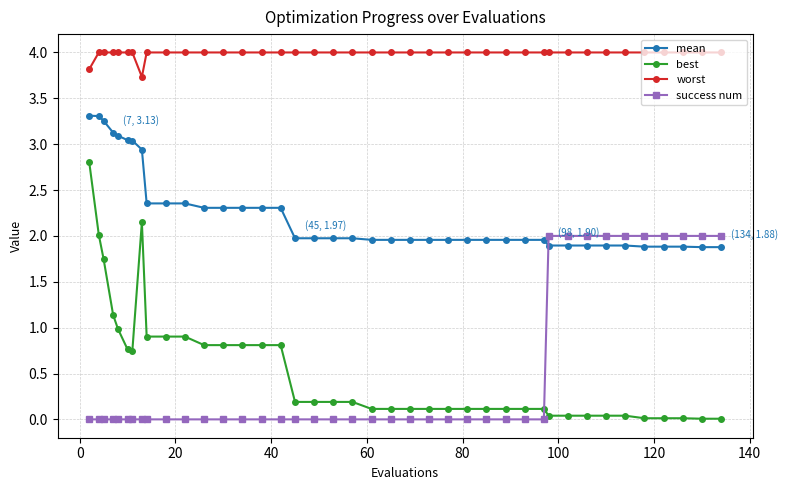

What is the maximum value for best?

2.8